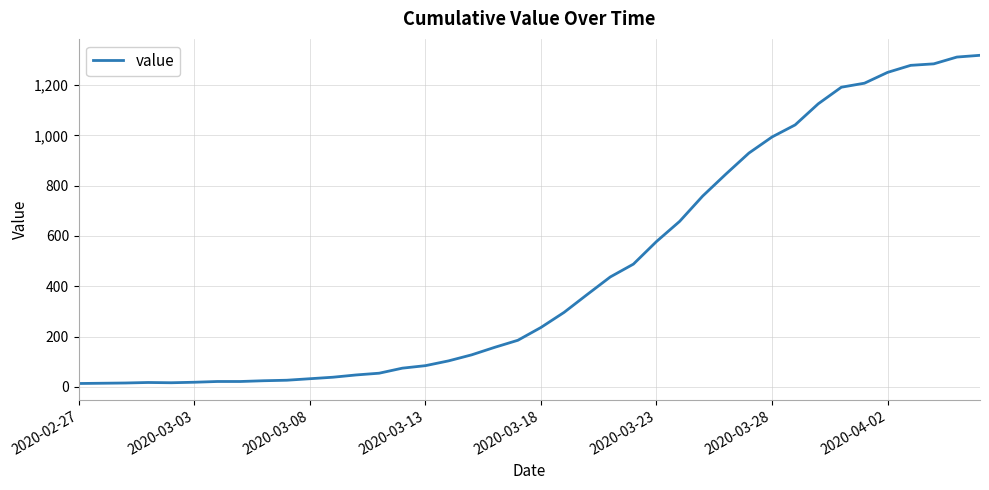

What is the maximum value shown in the chart?

1319